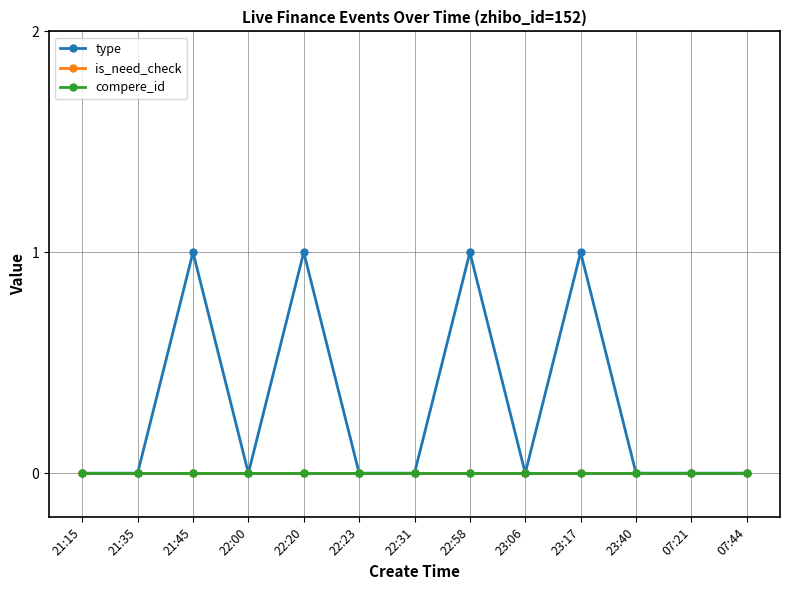

Reading left to right, extract all data points from this chart.

type: 0	0	1	0	1	0	0	1	0	1	0	0	0
is_need_check: 0	0	0	0	0	0	0	0	0	0	0	0	0
compere_id: 0	0	0	0	0	0	0	0	0	0	0	0	0